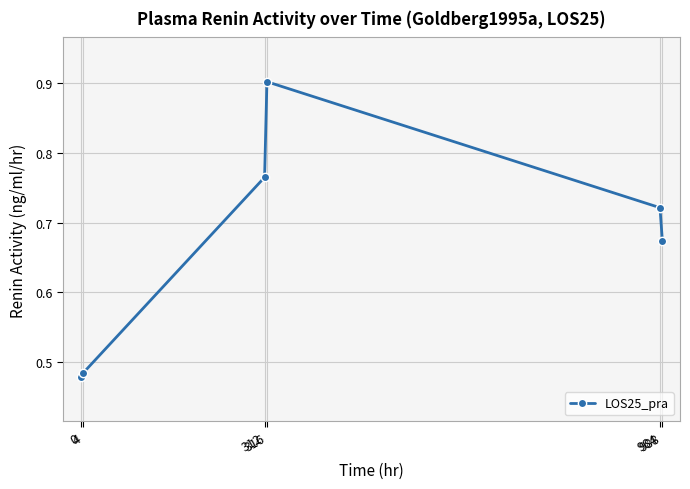

Between 4 and 316, which is larger?

316